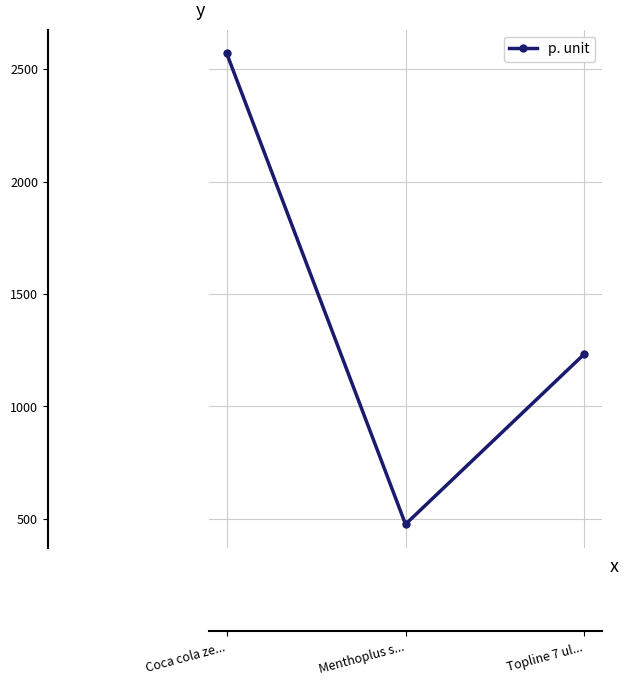

Between Topline 7 ul... and Coca cola ze..., which is larger?

Coca cola ze...